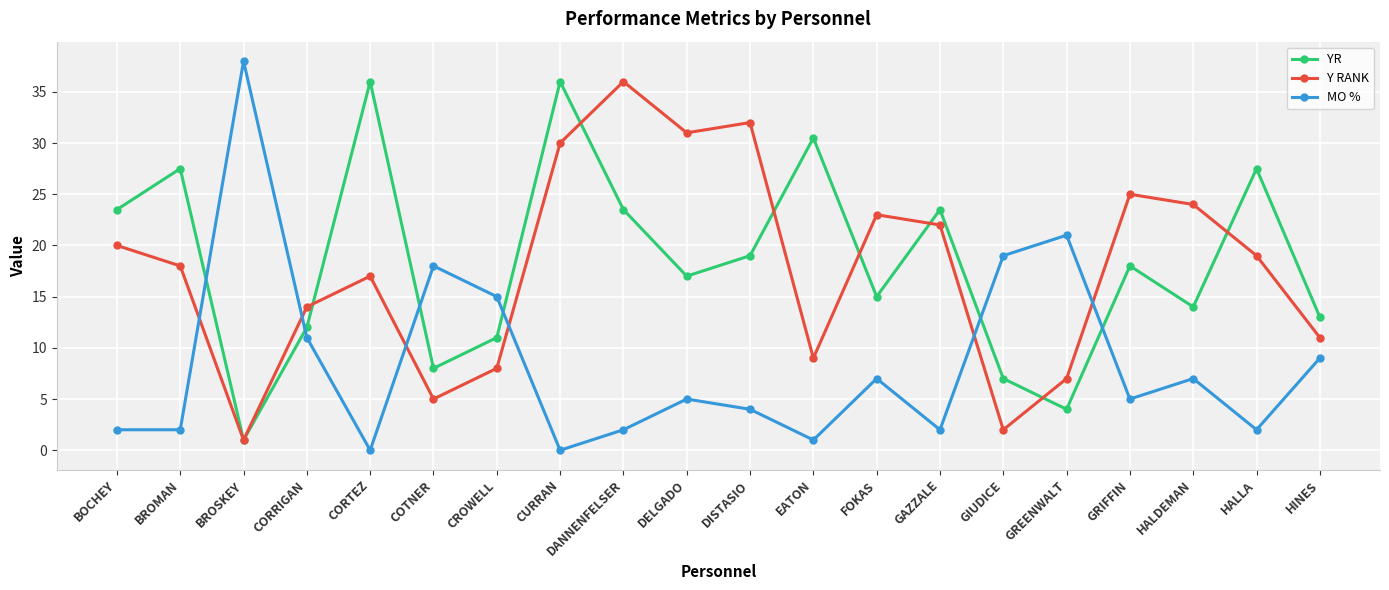

At which label does Y RANK reach its minimum?

BROSKEY